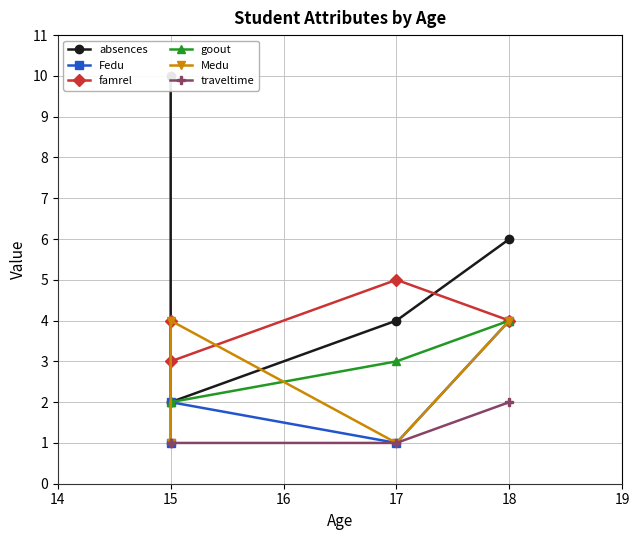

Reading left to right, list all the values displayed in this chart.

absences: 10	2	4	6
Fedu: 1	2	1	4
famrel: 4	3	5	4
goout: 2	2	3	4
Medu: 1	4	1	4
traveltime: 1	1	1	2